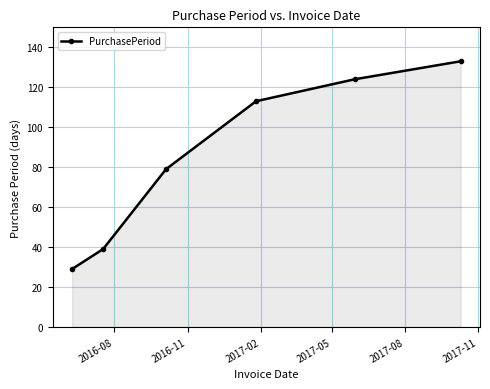

What is the value of the 2nd point from the left?

39